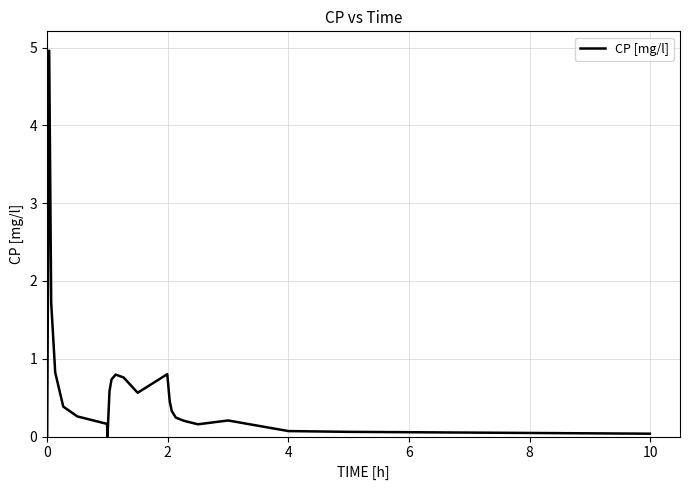

What is the greatest value displayed?

5.0